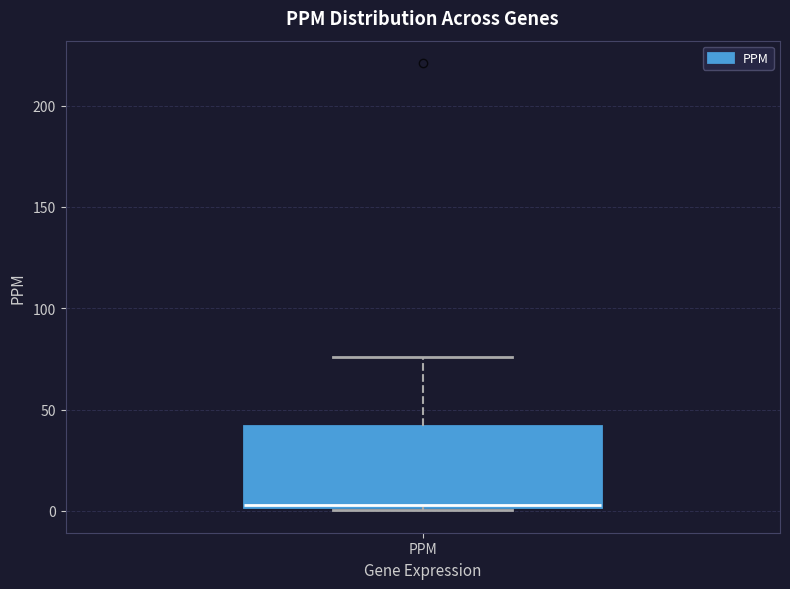

Read this box plot against the y-axis: the position of the median line, the range covered by the box, and the ends of both whiskers. The values are not printed on the chart, so give them approximately, as read against the axis.

median 5, box 0 to 40, whiskers 0 (just below the box's lower edge) to 75